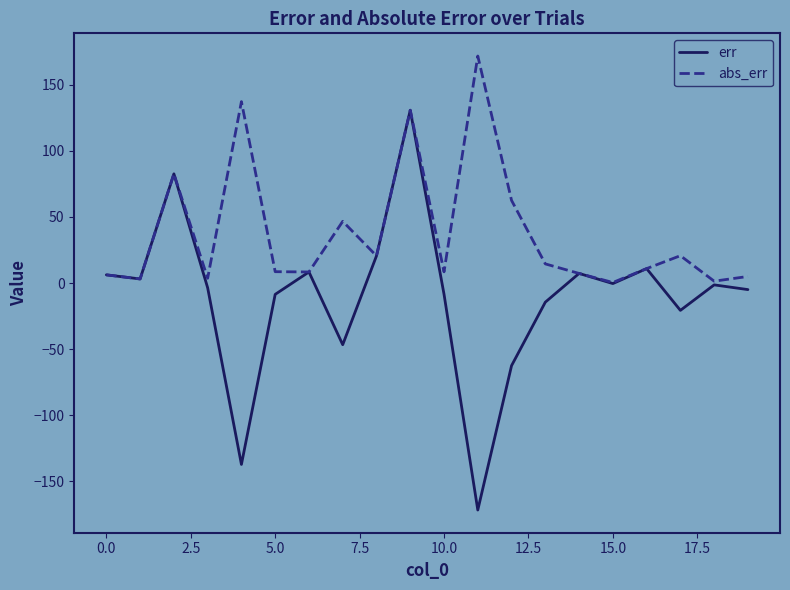

Which series has the largest range (max minus min)?

err